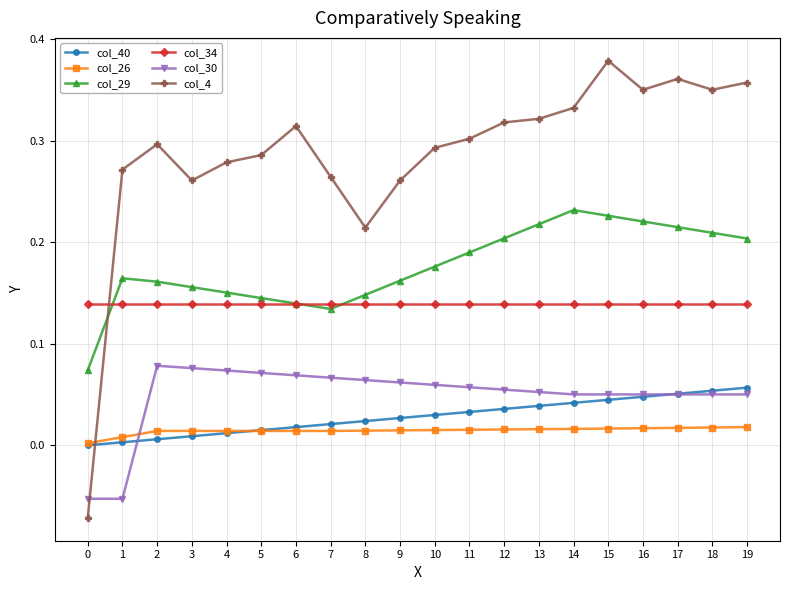

The value of col_4 at 1 is 0.3. True or false?

True